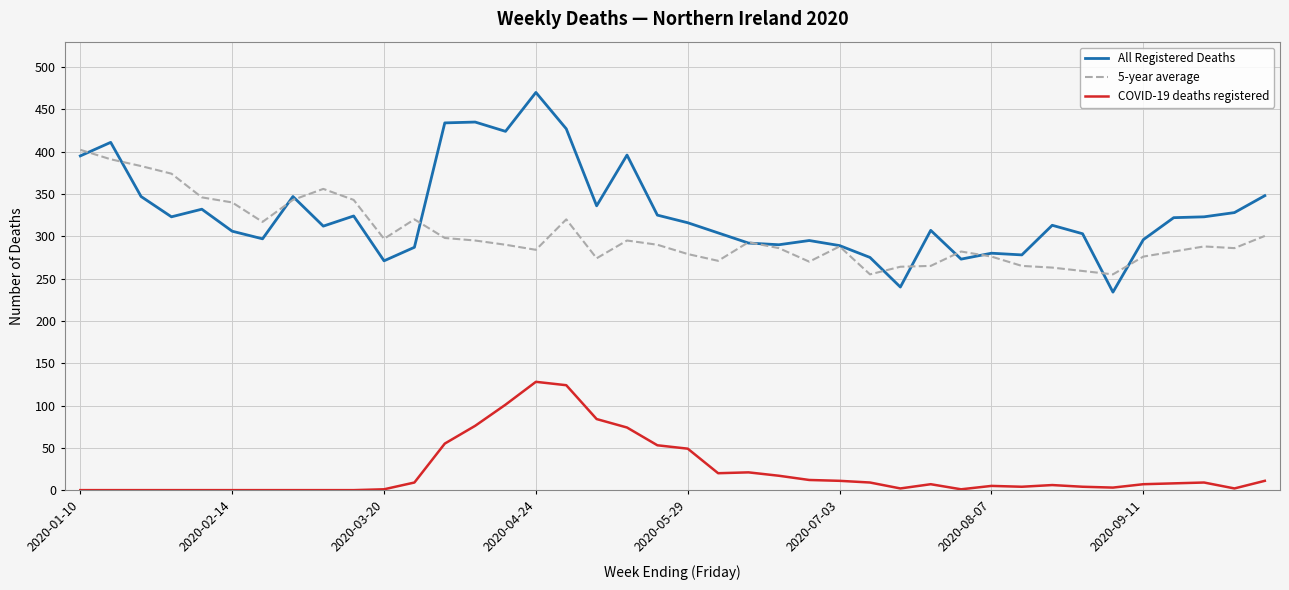

What are all the series names shown in the legend?

All Registered Deaths, 5-year average, COVID-19 deaths registered